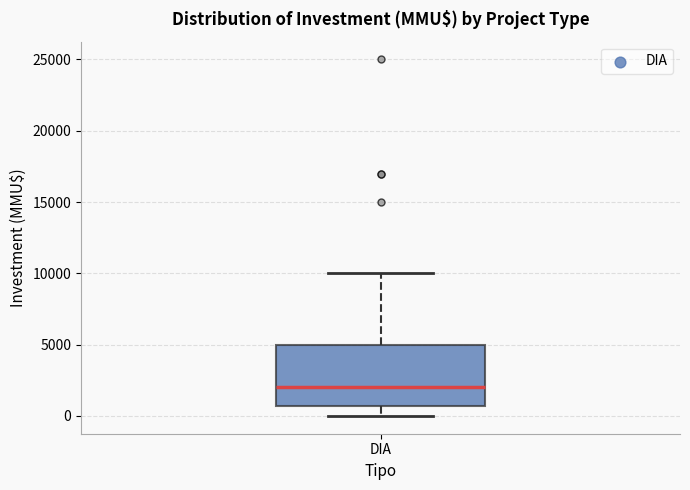

Transcribe this box plot: give where the median line is, the range the box spans, and where the two whiskers end, as read against the y-axis. The values are not printed on the chart, so give them approximately, as read against the axis.

median 2000, box 500 to 5000, whiskers 0 to 10000